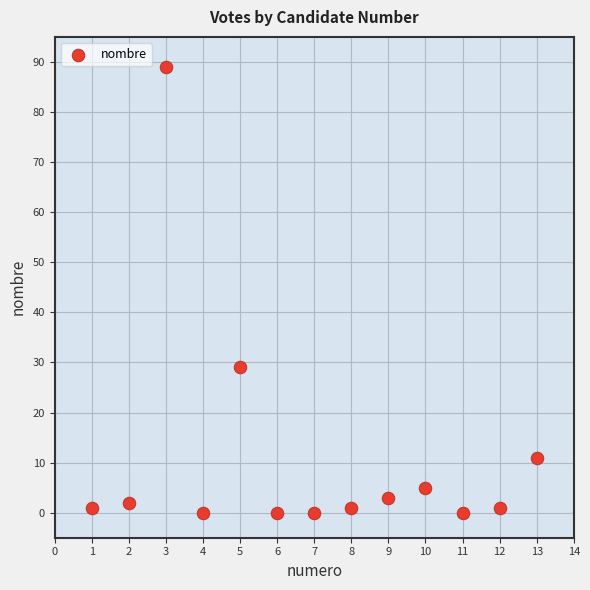

What is the range of X values (max minus min)?

12